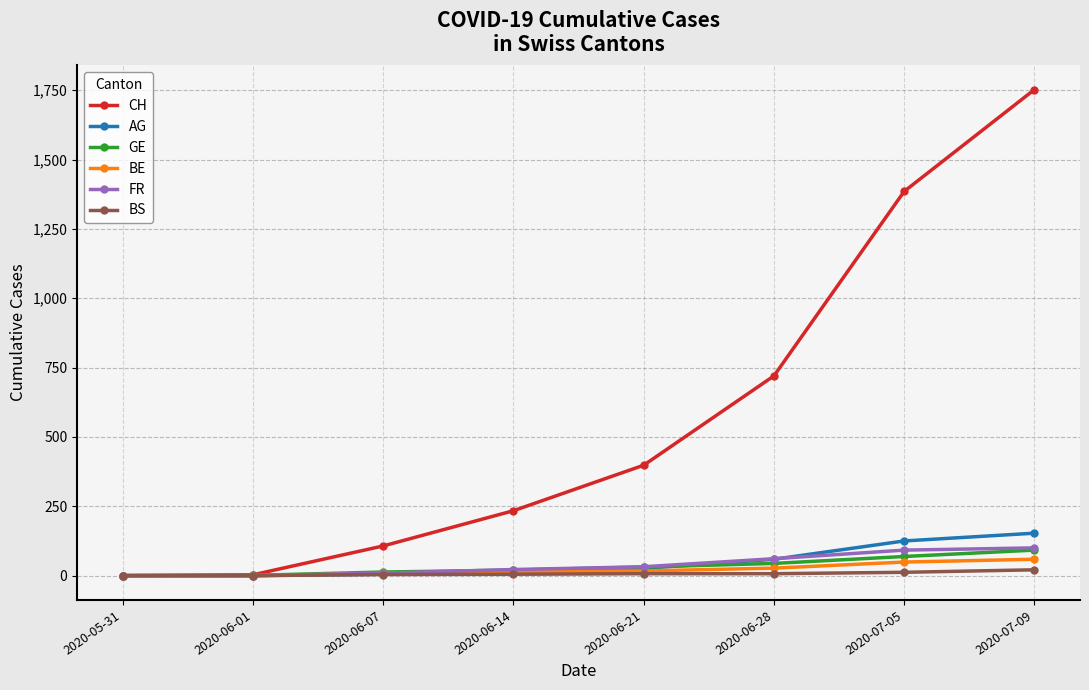

What are all the series names shown in the legend?

CH, AG, GE, BE, FR, BS